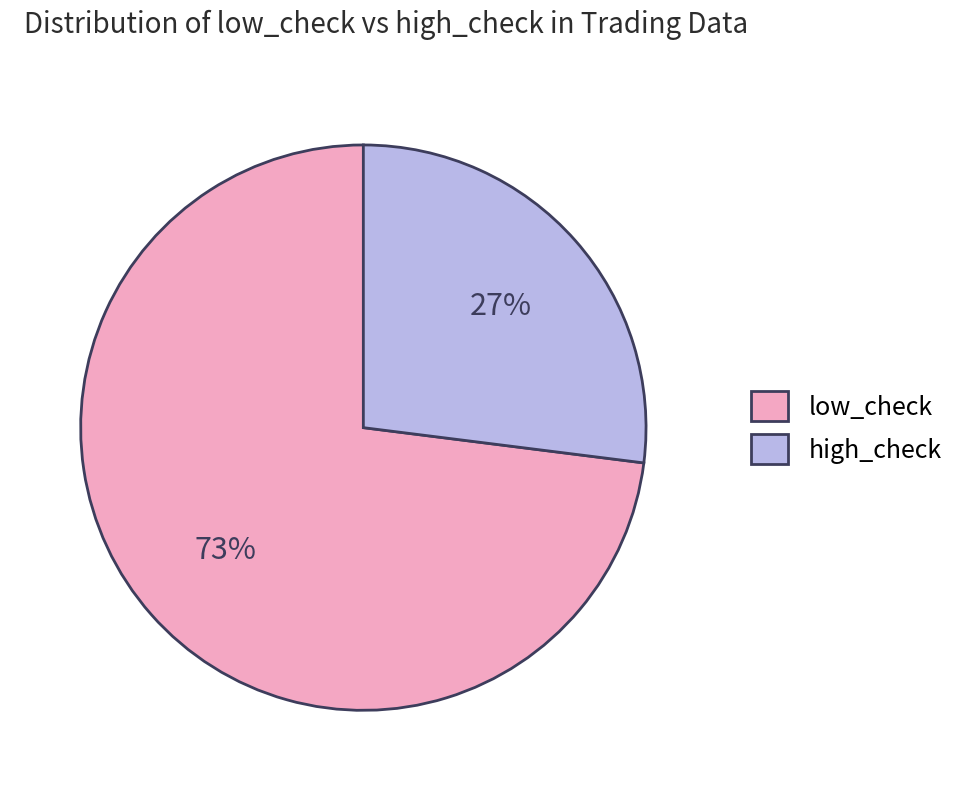

Does any single category account for the majority?

Yes